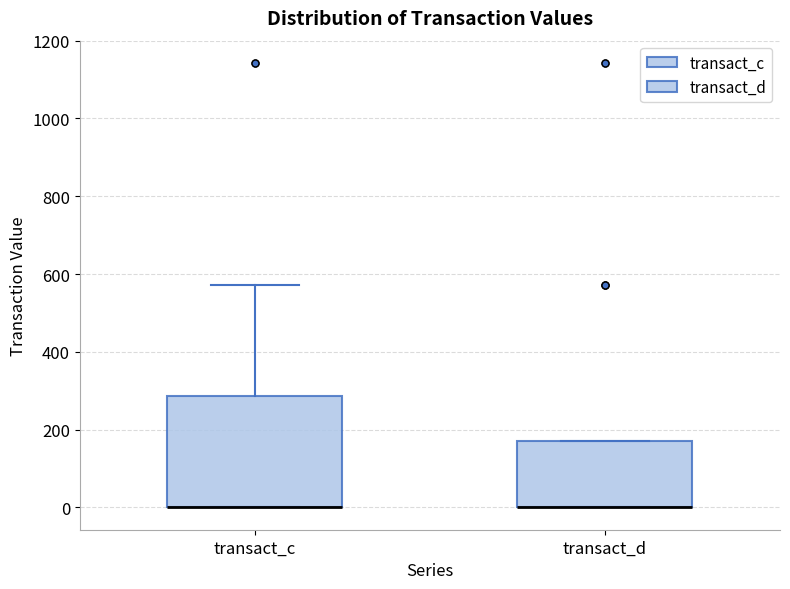

Where is the upper edge of the box for transact_c on the y-axis? The values are not printed on the chart, so give them approximately, as read against the axis.

280